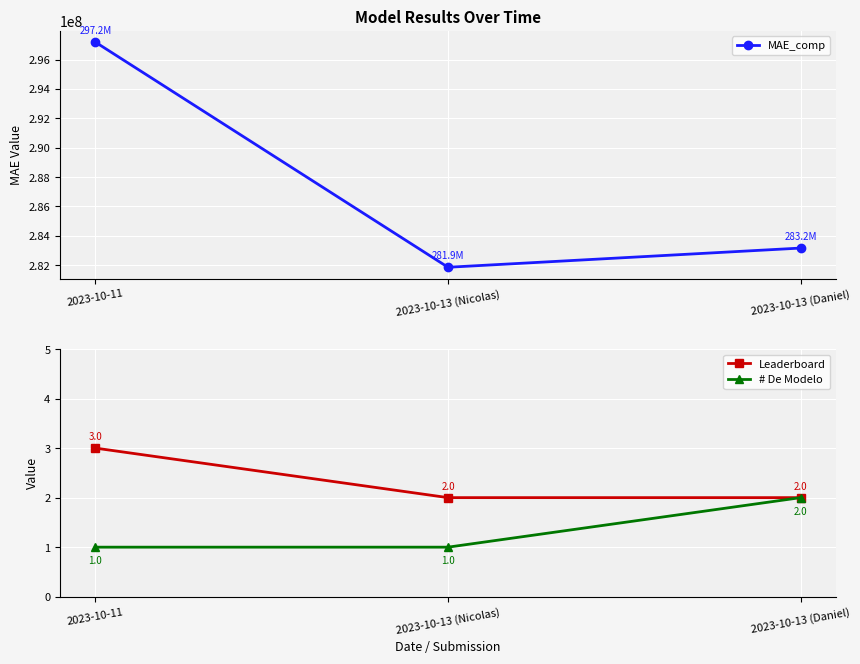

Which series changed the most between 2023-10-11 and 2023-10-13 (Nicolas)?

MAE_comp